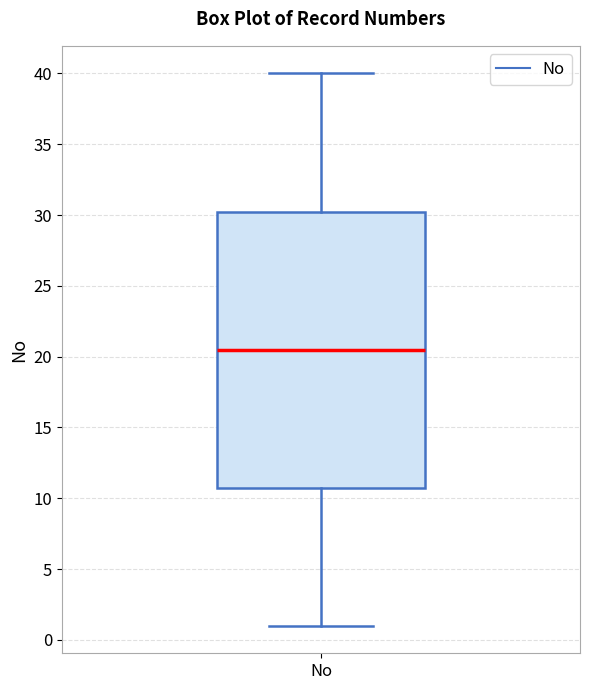

Read this box plot against the y-axis: the position of the median line, the range covered by the box, and the ends of both whiskers. The values are not printed on the chart, so give them approximately, as read against the axis.

median 20.5, box 11.0 to 30.5, whiskers 1.0 to 40.0